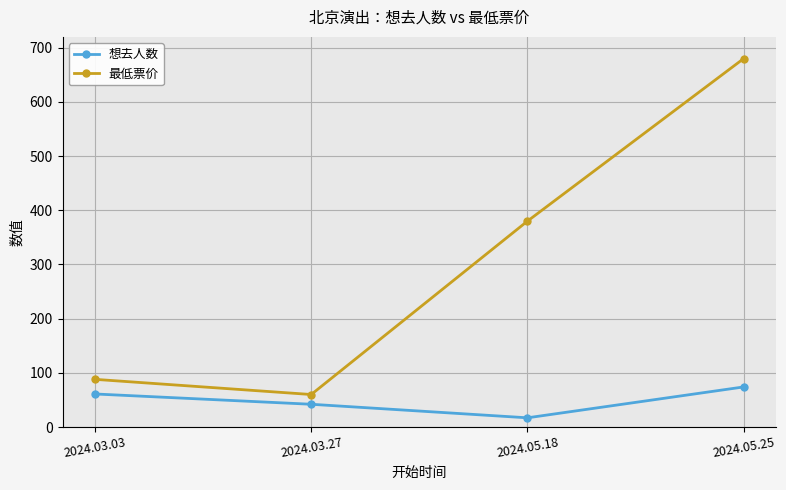

Is it true that 最低票价 equals 380 at 2024.05.18?

True